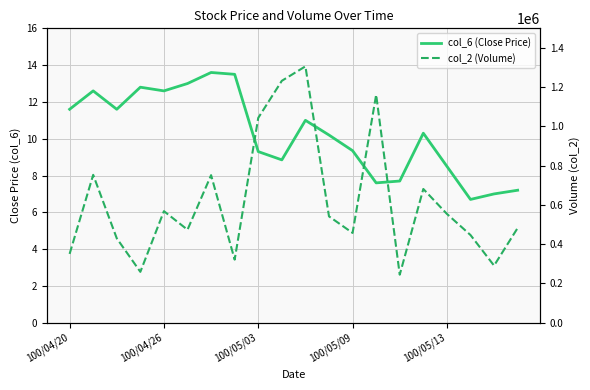

How many values in the col_2 (Volume) series are below 541750?

10